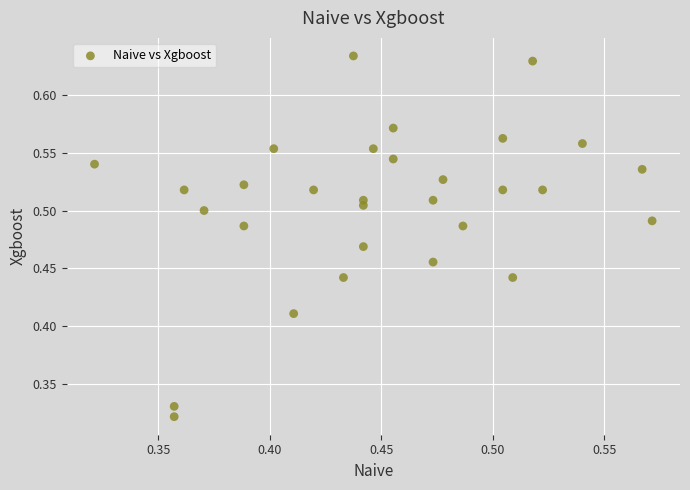

How many data points are displayed?

30